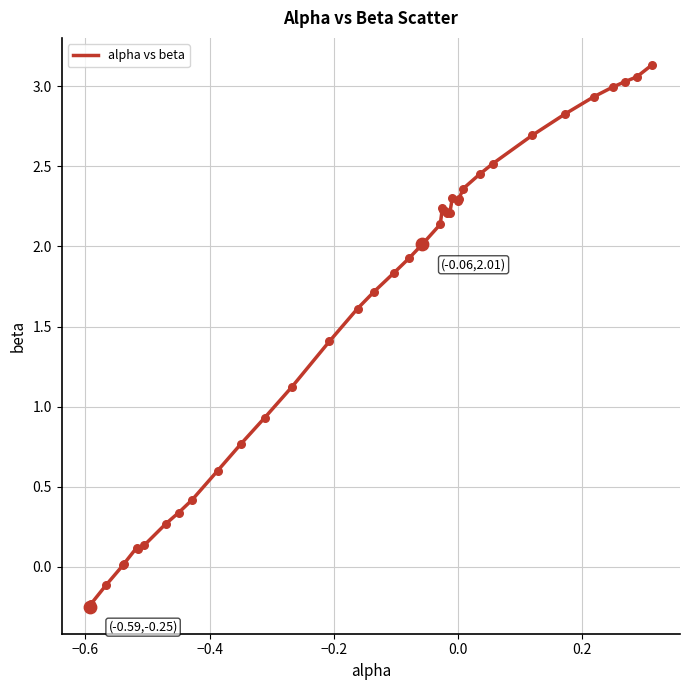

What is the difference between the maximum and minimum values?

3.4